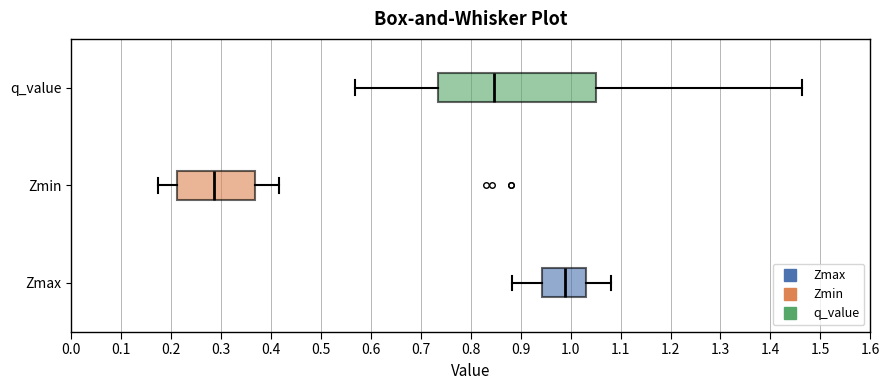

Where does the left whisker of the box for Zmax end on the x-axis? The values are not printed on the chart, so give them approximately, as read against the axis.

0.88